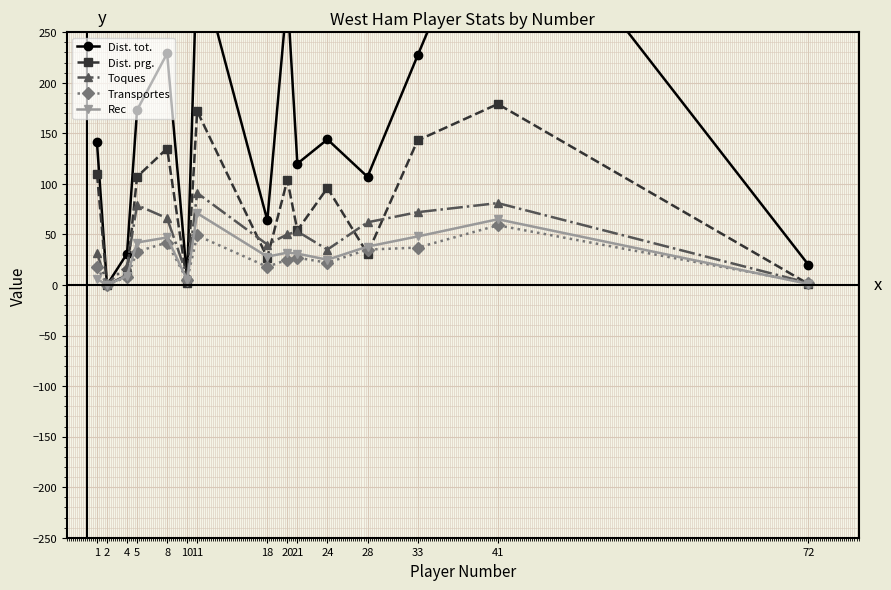

What are all the series names shown in the legend?

Dist. tot., Dist. prg., Toques, Transportes, Rec